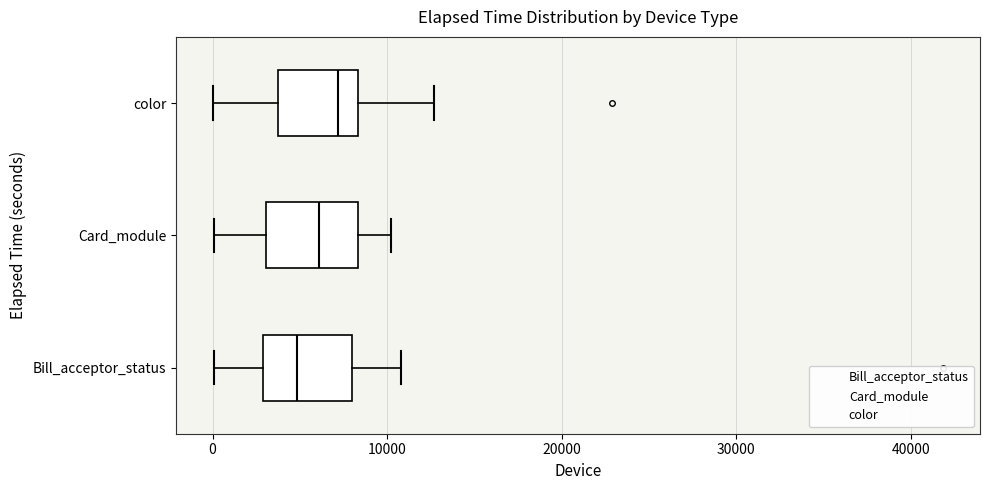

Where does the right whisker of the box for color end on the x-axis? The values are not printed on the chart, so give them approximately, as read against the axis.

13000